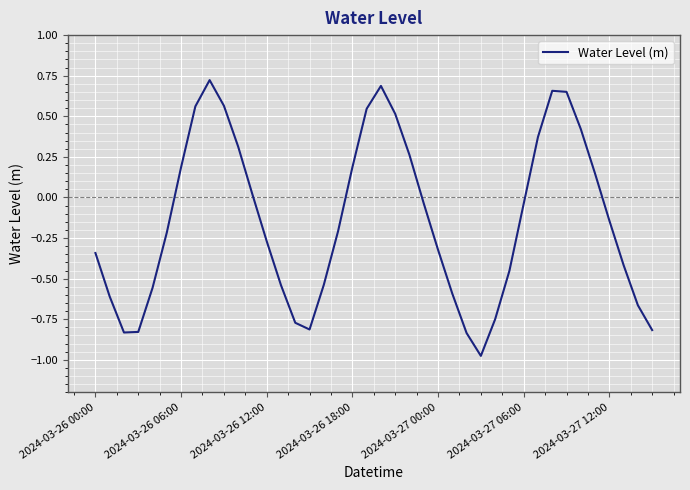

What is the difference between the maximum and minimum values?

1.7